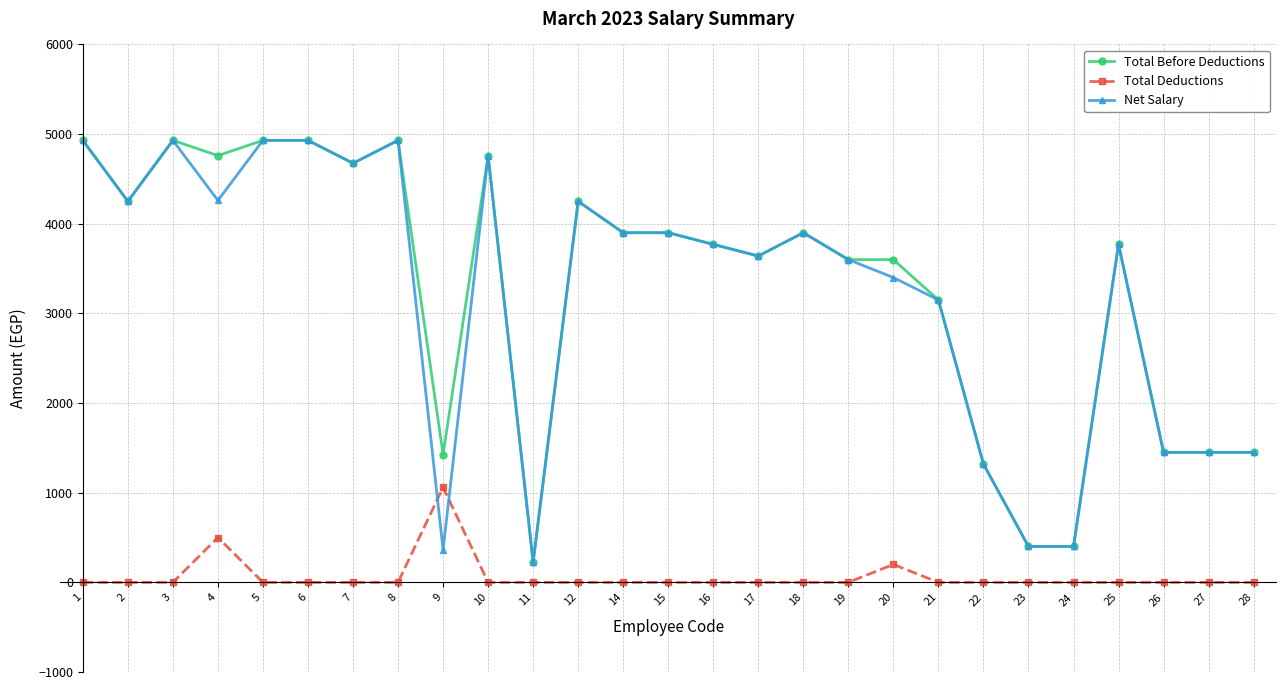

The value of Total Before Deductions at 4 is 4760. True or false?

True